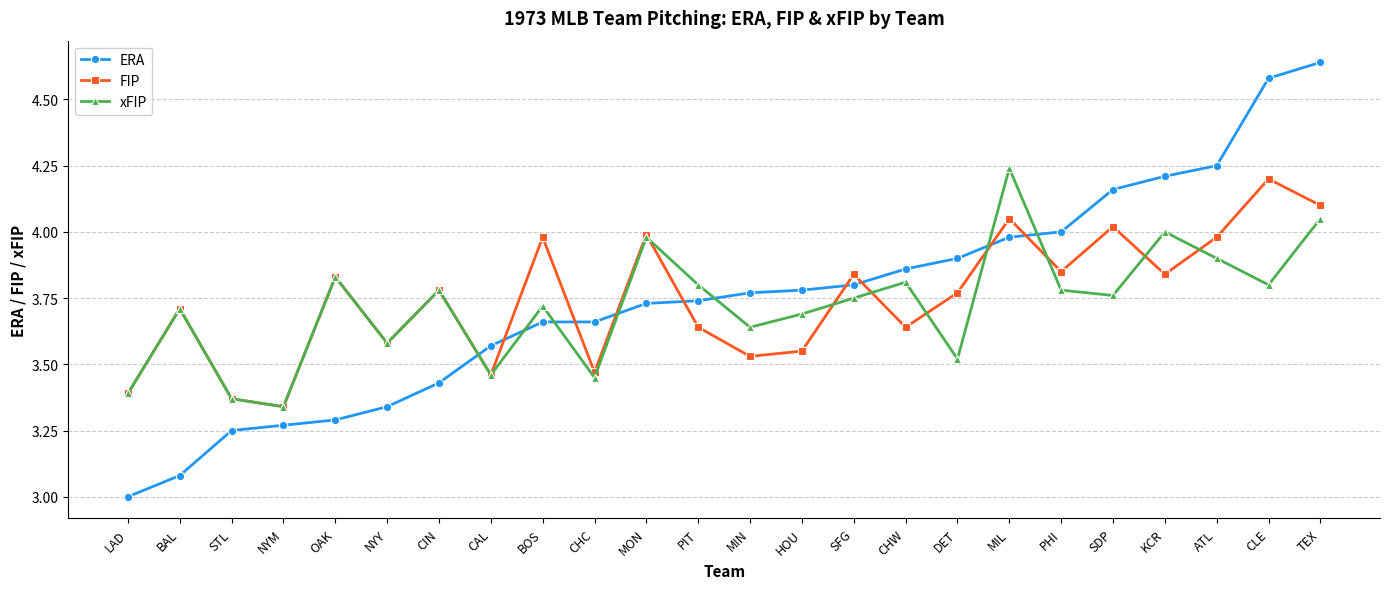

What is the sum of the ERA values at CHC and NYM?

6.9